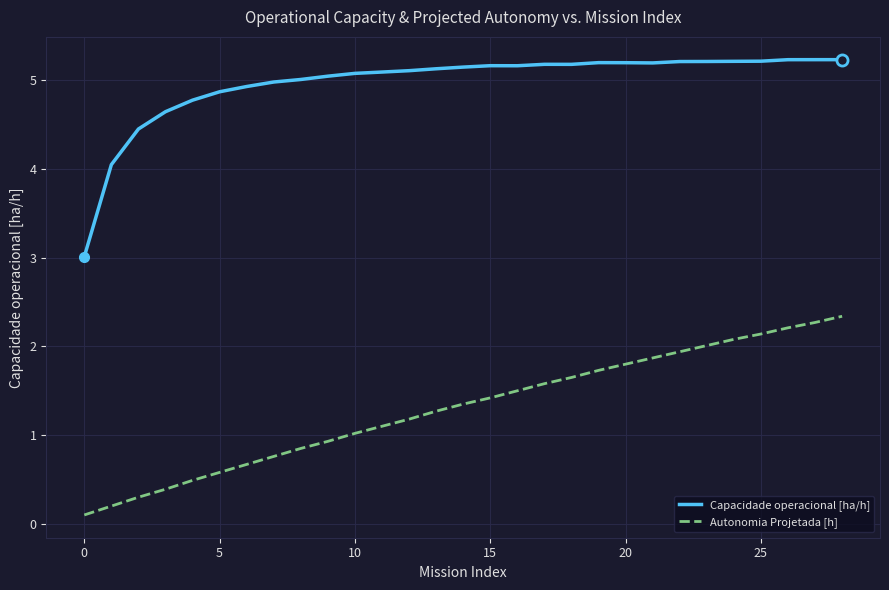

List the series in order of their overall mean, lowest first.

Autonomia Projetada [h], Capacidade operacional [ha/h]